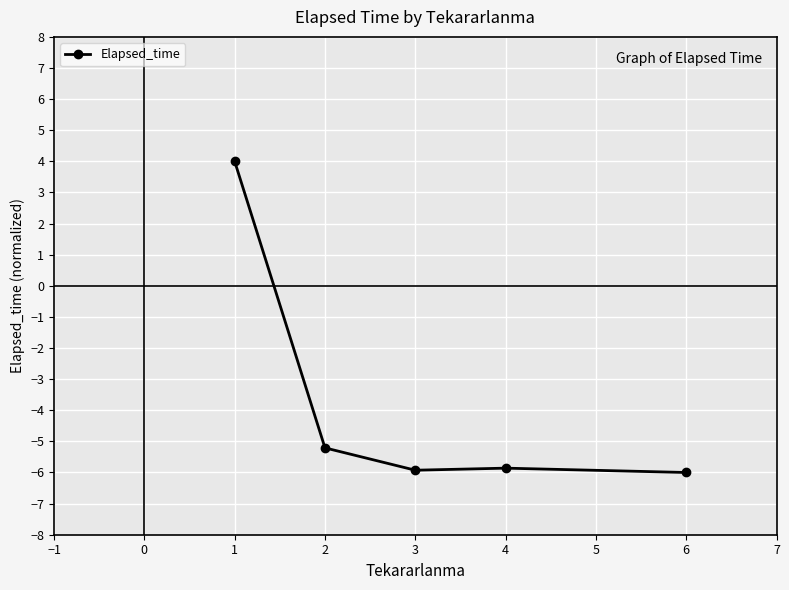

How many values are above zero?

1